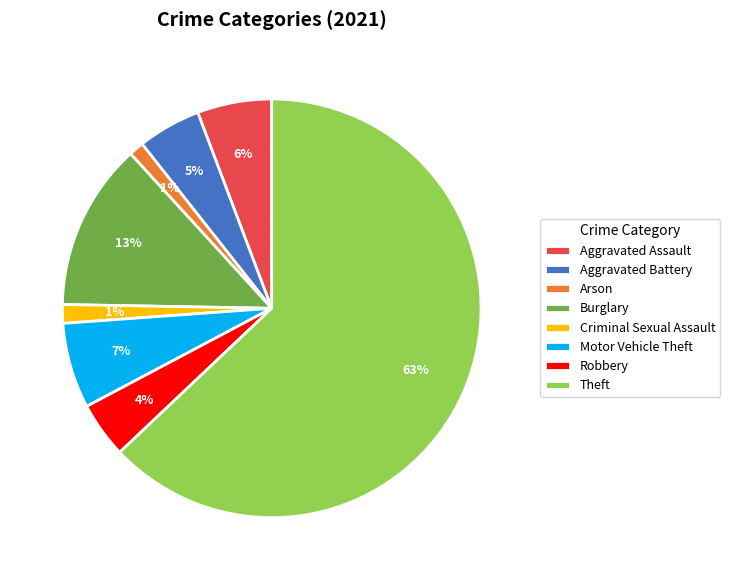

Do Aggravated Assault and Motor Vehicle Theft together represent more than half of the pie?

No